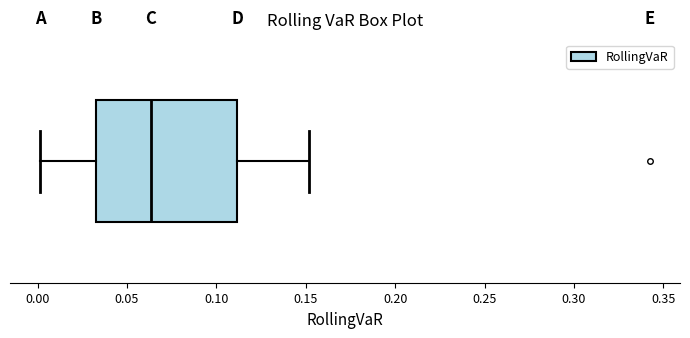

Transcribe this box plot: give where the median line is, the range the box spans, and where the two whiskers end, as read against the x-axis. The values are not printed on the chart, so give them approximately, as read against the axis.

median 0.065, box 0.035 to 0.110, whiskers 0.000 to 0.150